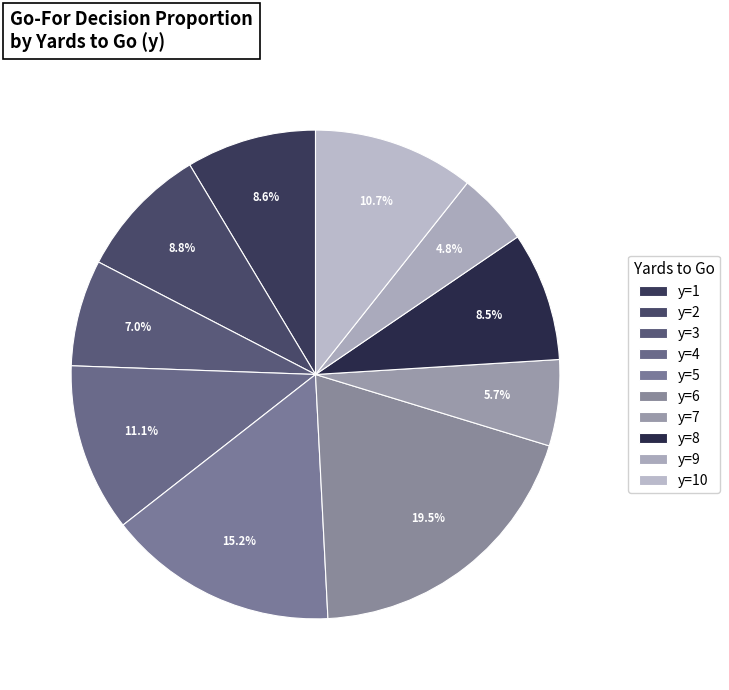

How many slices are in this pie chart?

10